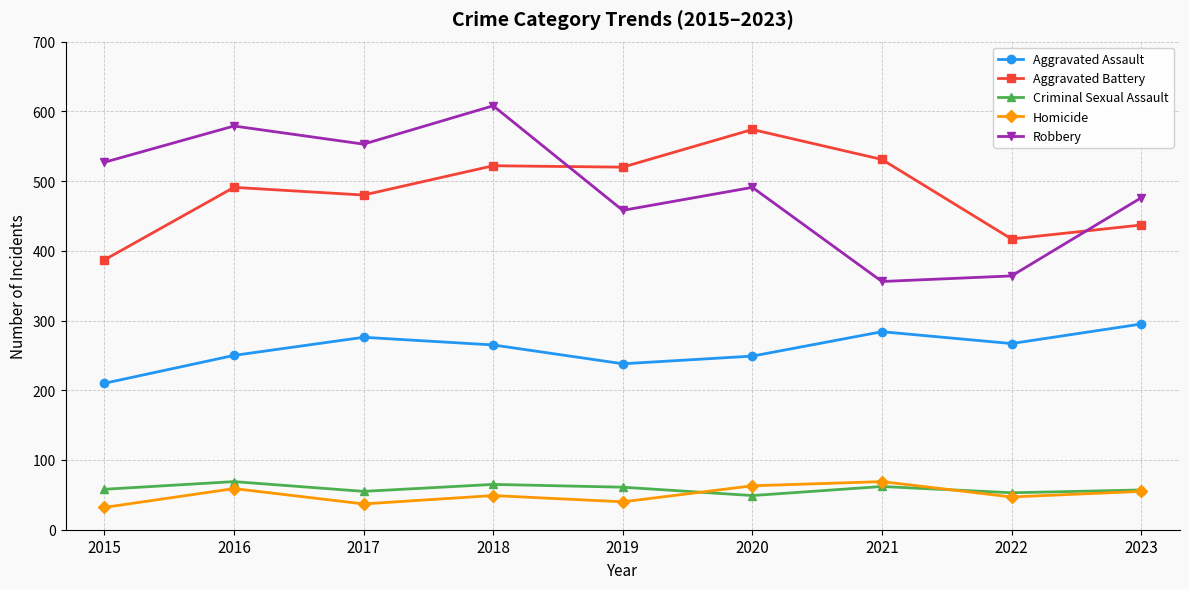

What are all the series names shown in the legend?

Aggravated Assault, Aggravated Battery, Criminal Sexual Assault, Homicide, Robbery